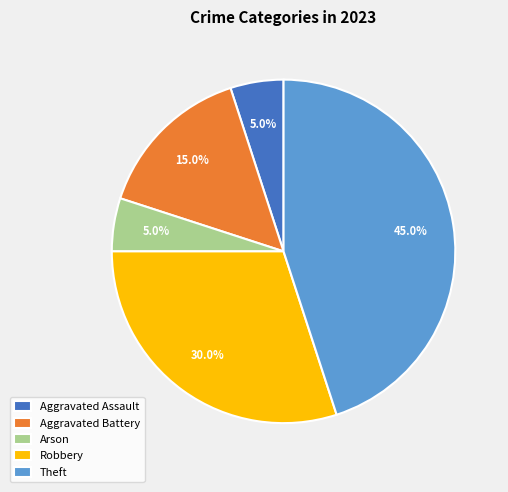

To the nearest percent, what portion does Arson represent?

5%